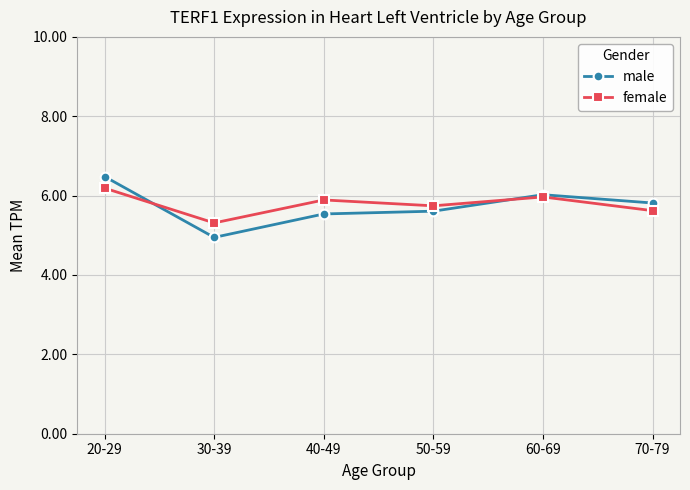

How many lines are shown in the chart?

2